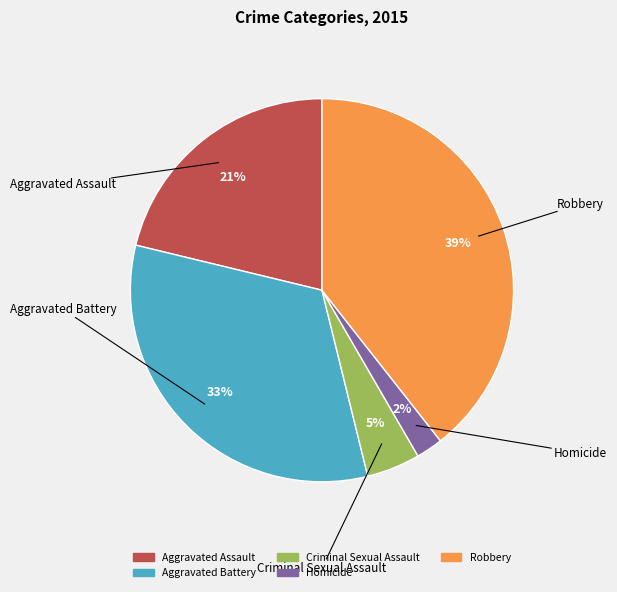

How many segments does this pie chart have?

5